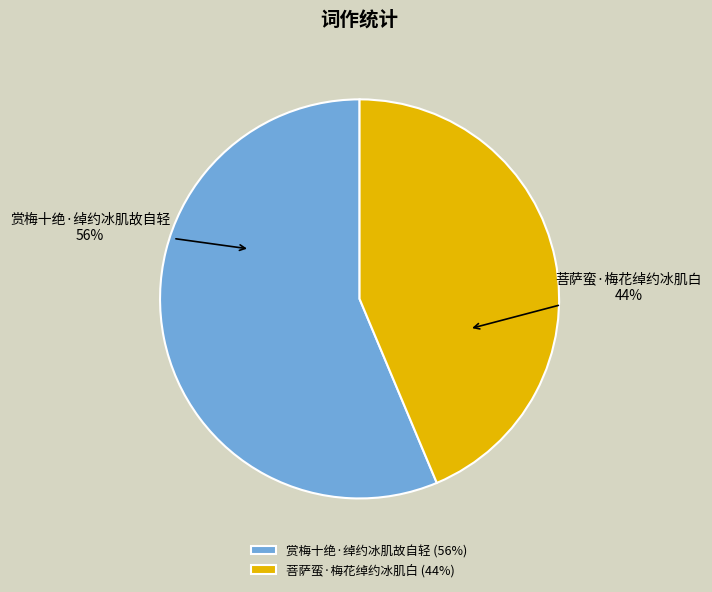

To the nearest percent, what percentage of the pie is 菩萨蛮·梅花绰约冰肌白?

44%